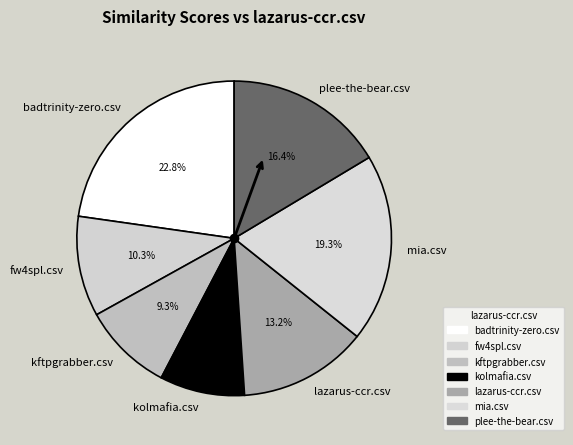

Is there any slice that represents more than half of the pie?

No